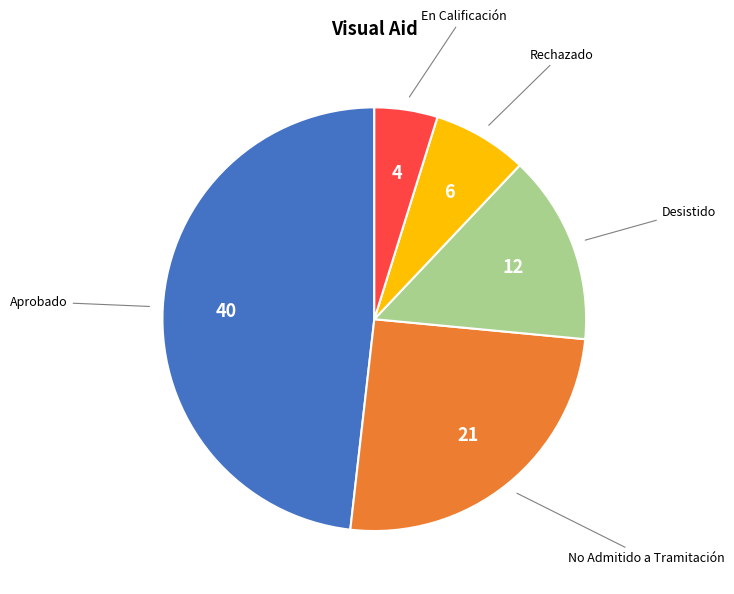

Does any single category account for the majority?

No